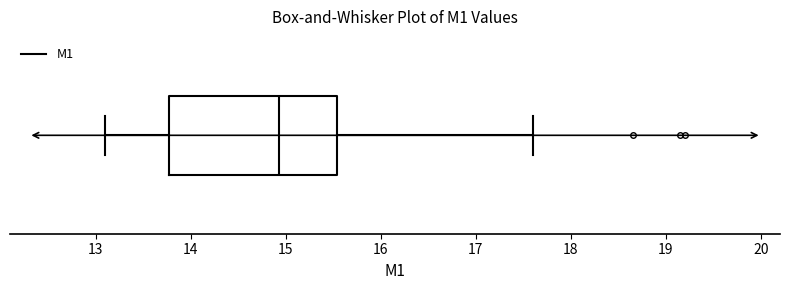

Transcribe this box plot: give where the median line is, the range the box spans, and where the two whiskers end, as read against the x-axis. The values are not printed on the chart, so give them approximately, as read against the axis.

median 14.9, box 13.8 to 15.5, whiskers 13.1 to 17.6